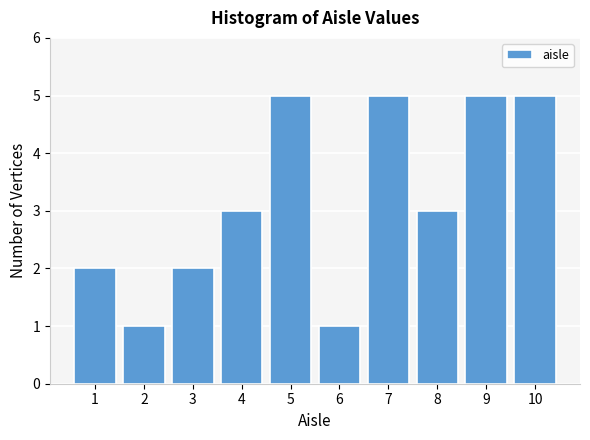

Reading right to left, transcribe all the data shown in this chart.

5	5	3	5	1	5	3	2	1	2